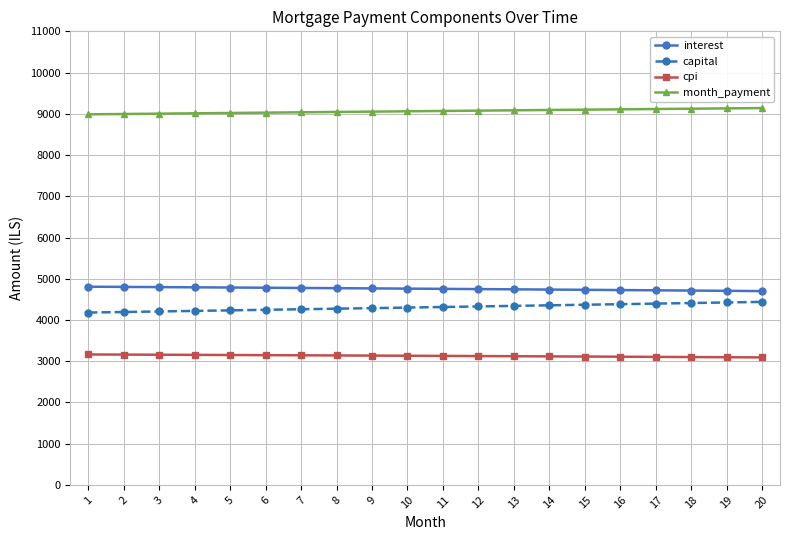

At how many categories does at least one series exceed 4376?

20